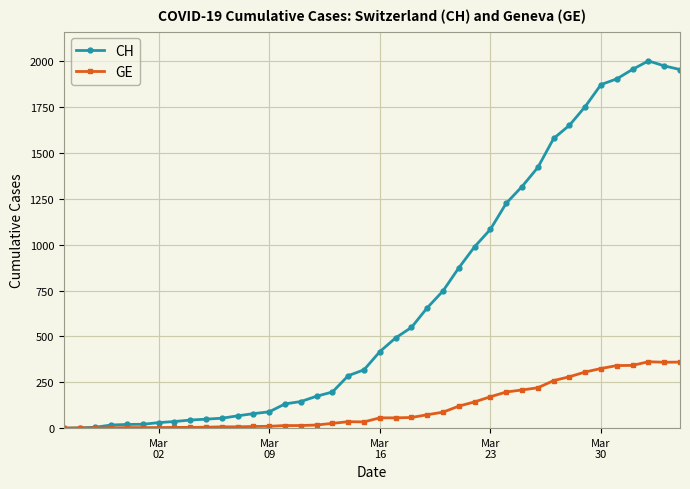

Rank the series by their maximum value, from lowest to highest.

GE, CH